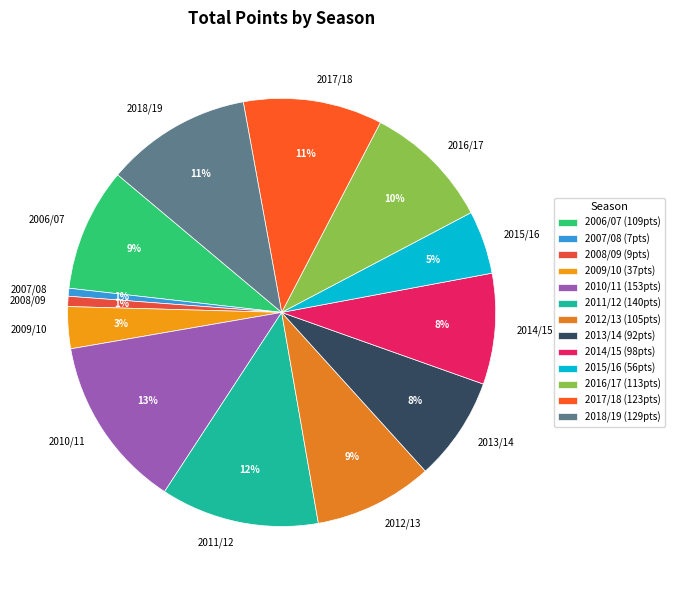

Which has a higher value, 2011/12 or 2006/07?

2011/12